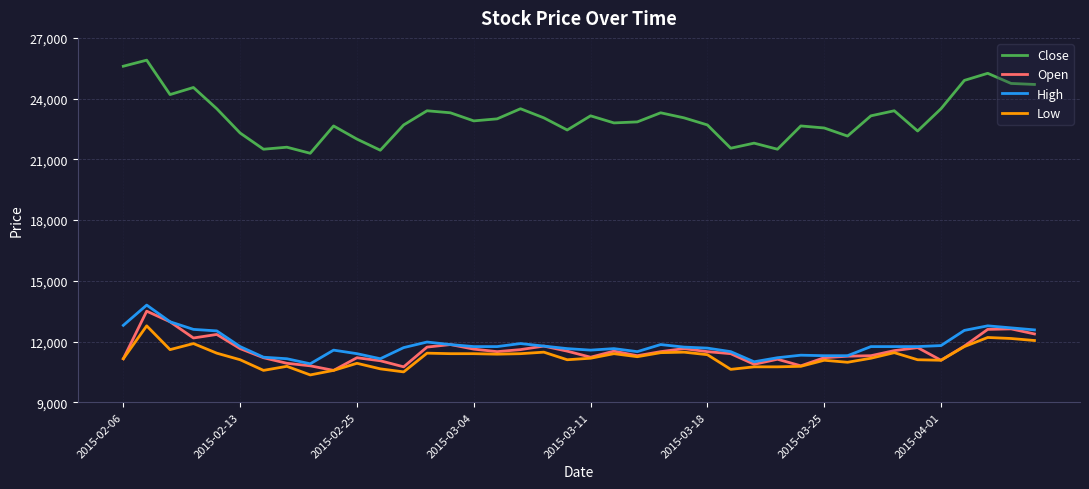

Which series has the widest spread of values?

Close